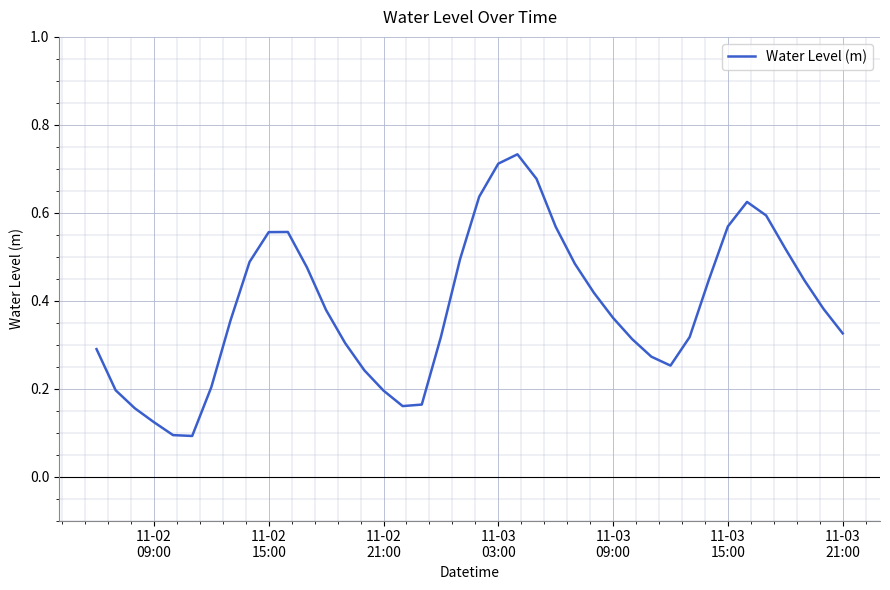

Is this an area chart (filled region under the line)?

No